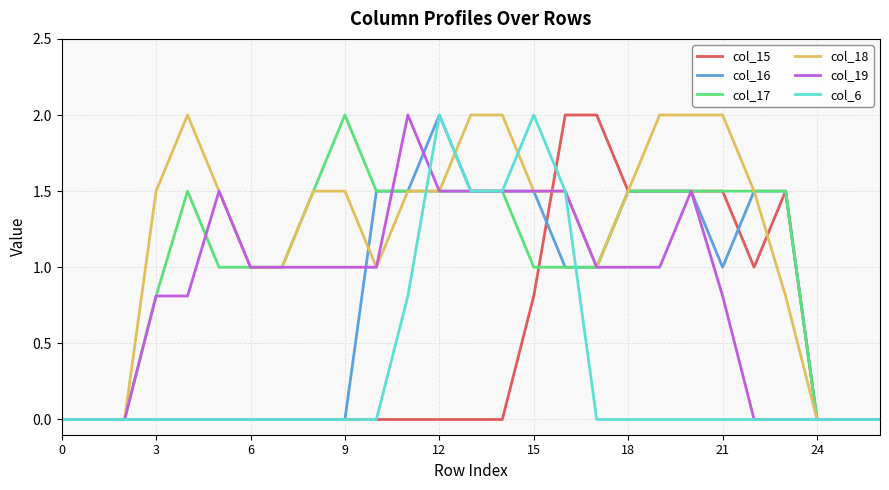

What is the maximum value for col_16?

2.0